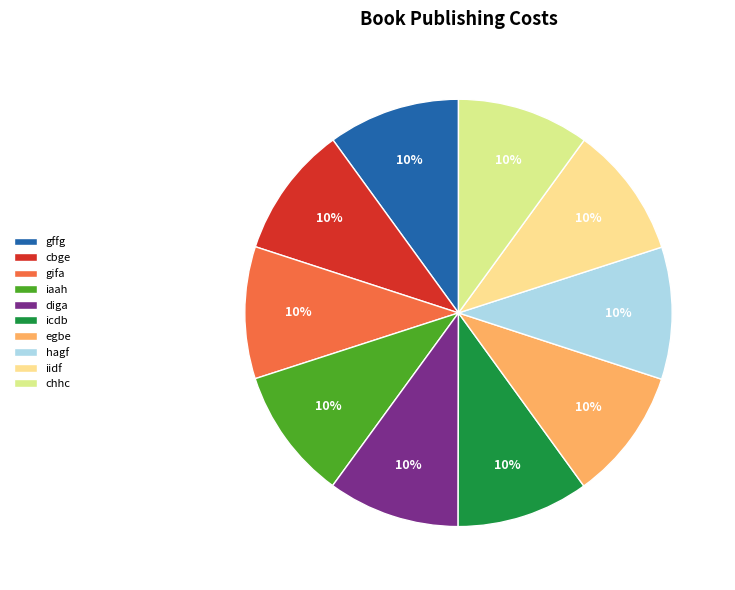

How many segments does this pie chart have?

10